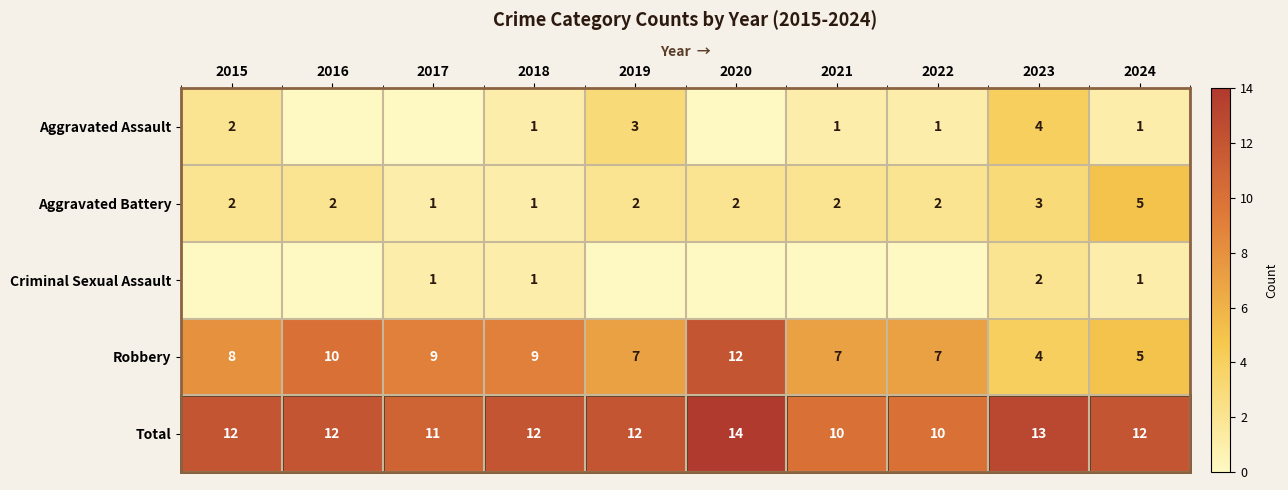

At which label does Total reach its peak?

2020